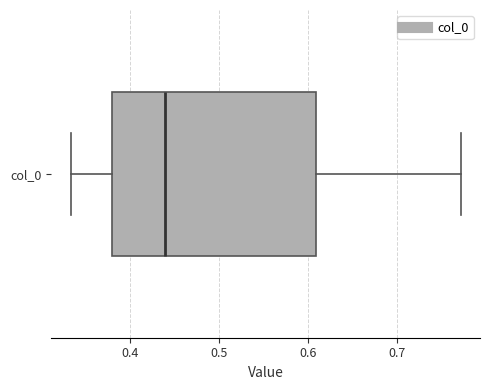

Where is the left edge of the box for col_0 on the x-axis? The values are not printed on the chart, so give them approximately, as read against the axis.

0.38